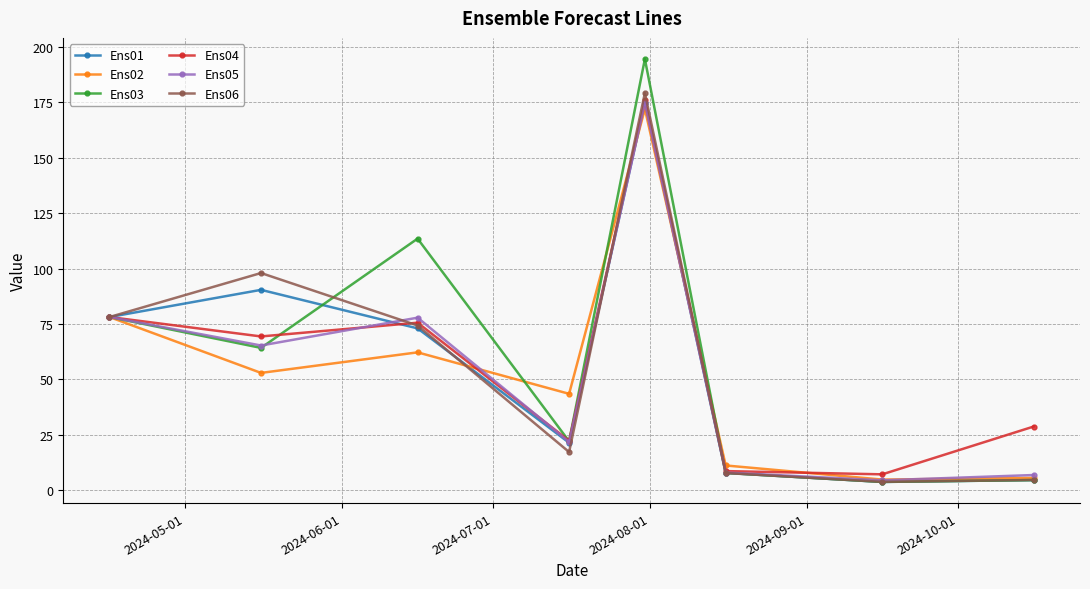

Which series has the largest range (max minus min)?

Ens03